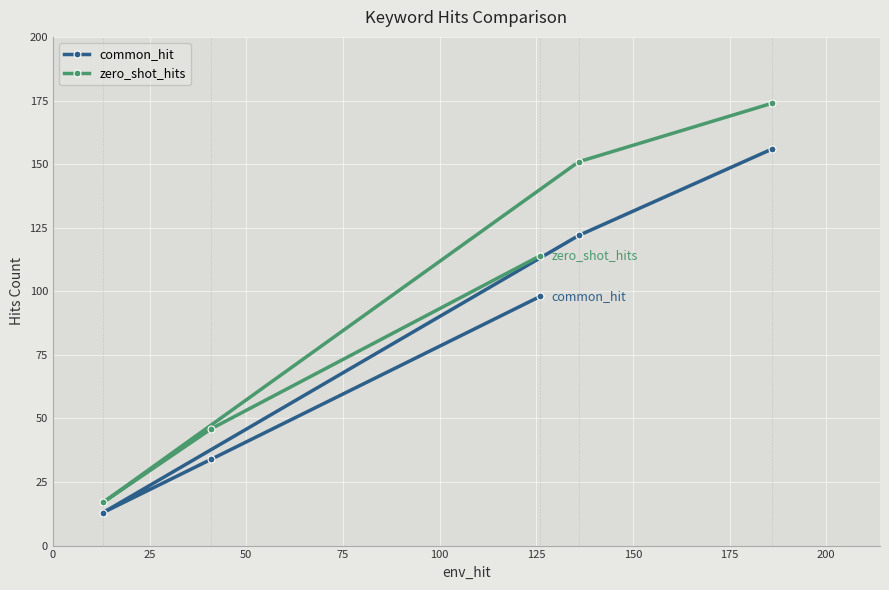

How many interior local valleys does the common_hit series have?

1